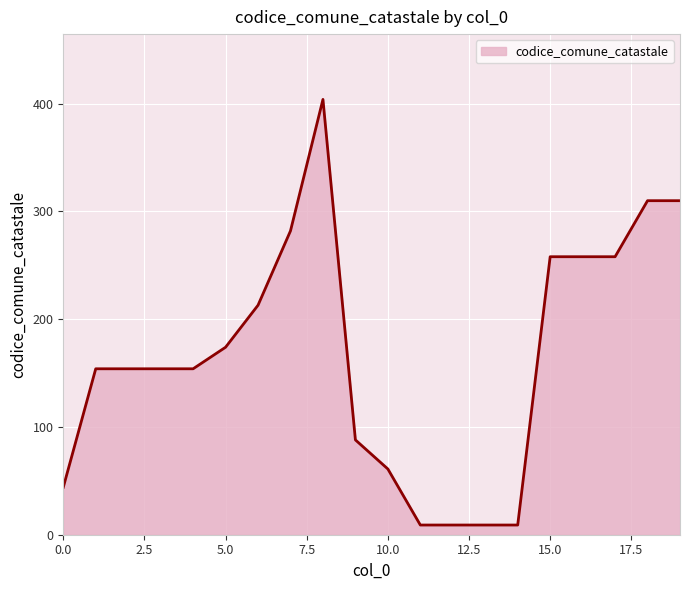

How many lines are shown in the chart?

1